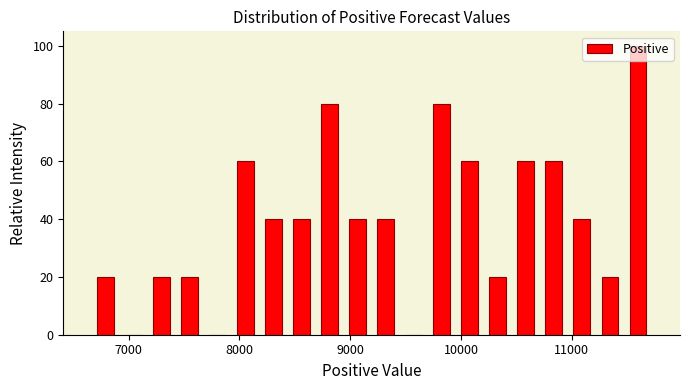

Around what value on the x-axis is the tallest bar? Give the approximate position of its centre, as read against the axis.

11600